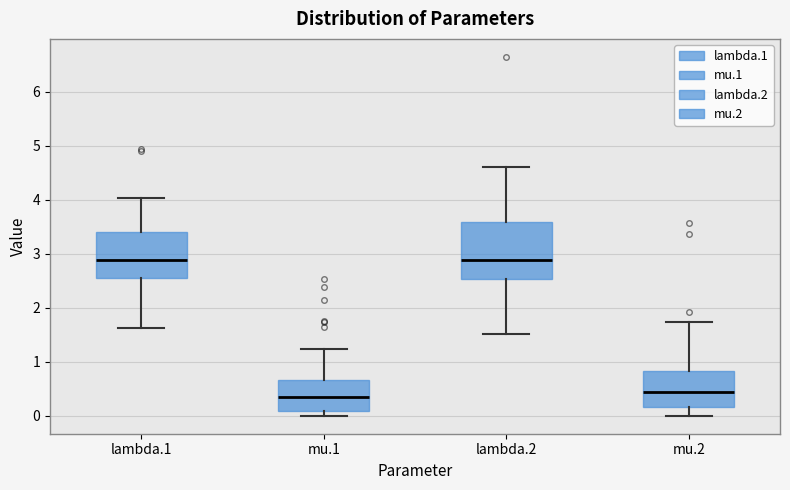

Reading left to right, read every box against the y-axis: the position of its median line, the range the box covers, and the ends of its whiskers. The values are not printed on the chart, so give them approximately, as read against the axis.

lambda.1: median 2.9, box 2.6 to 3.4, whiskers 1.6 to 4.0
mu.1: median 0.3, box 0.1 to 0.7, whiskers 0.0 to 1.2
lambda.2: median 2.9, box 2.5 to 3.6, whiskers 1.5 to 4.6
mu.2: median 0.4, box 0.2 to 0.8, whiskers 0.0 to 1.7